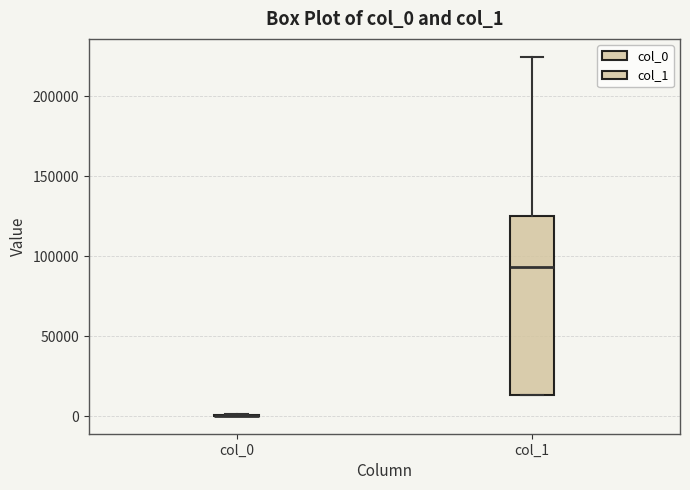

Reading left to right, transcribe this box plot: for each box, give where its median line is, the range the box spans, and where its two whiskers end, as read against the y-axis. The values are not printed on the chart, so give them approximately, as read against the axis.

col_0: box collapsed to a line at 0, whiskers 0 to 0
col_1: median 95000, box 15000 to 125000, whiskers 15000 to 225000